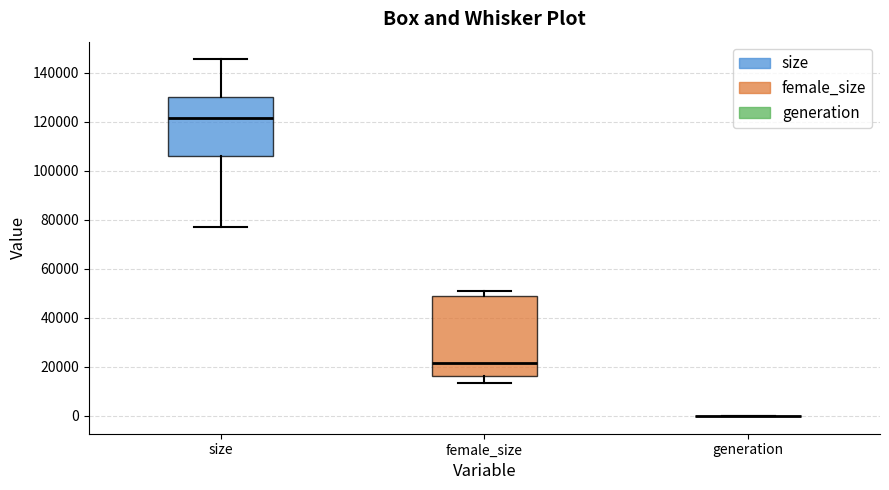

Reading left to right, transcribe this box plot: for each box, give where its median line is, the range the box spans, and where its two whiskers end, as read against the y-axis. The values are not printed on the chart, so give them approximately, as read against the axis.

size: median 122000, box 106000 to 130000, whiskers 76000 to 146000
female_size: median 22000, box 16000 to 50000, whiskers 14000 to 52000
generation: box collapsed to a line at 0, whiskers 0 to 0